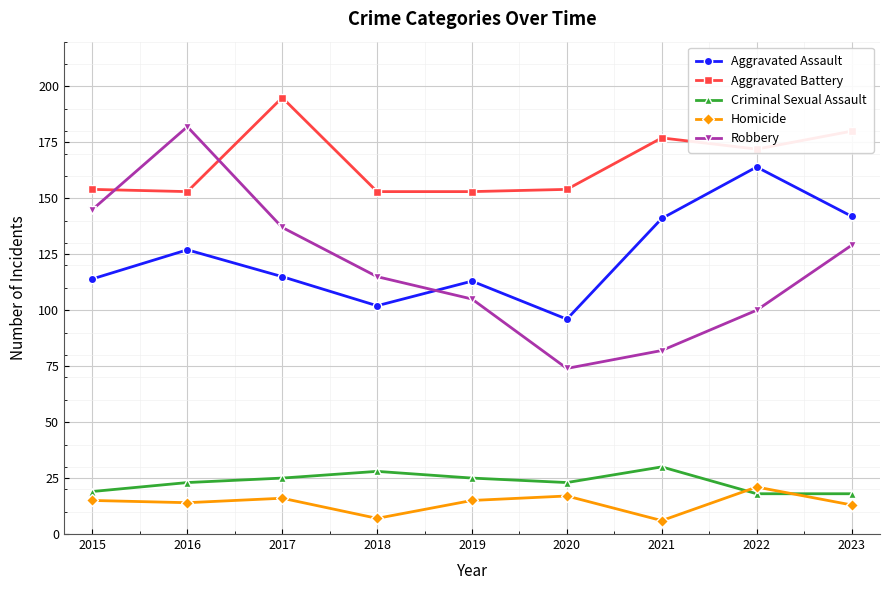

What is the approximate value of Aggravated Battery at 2023?

180